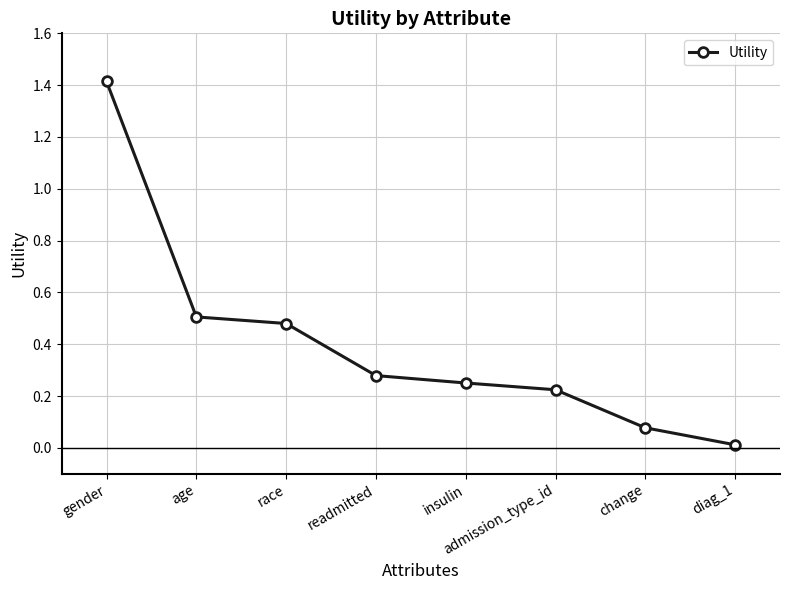

The chart shows a value of 0.4 at insulin. True or false?

False